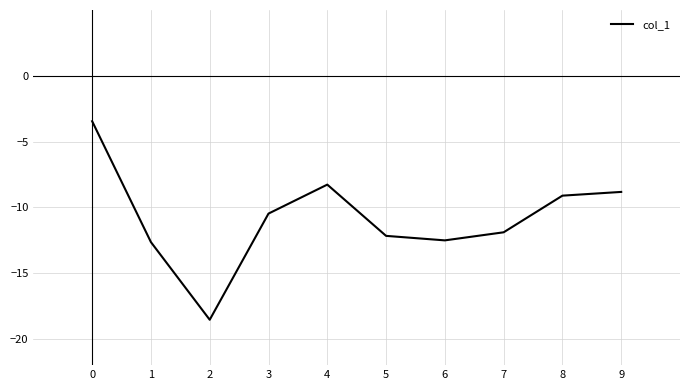

Reading right to left, extract all data points from this chart.

9=-8.8	8=-9.1	7=-11.9	6=-12.5	5=-12.2	4=-8.3	3=-10.5	2=-18.5	1=-12.6	0=-3.5